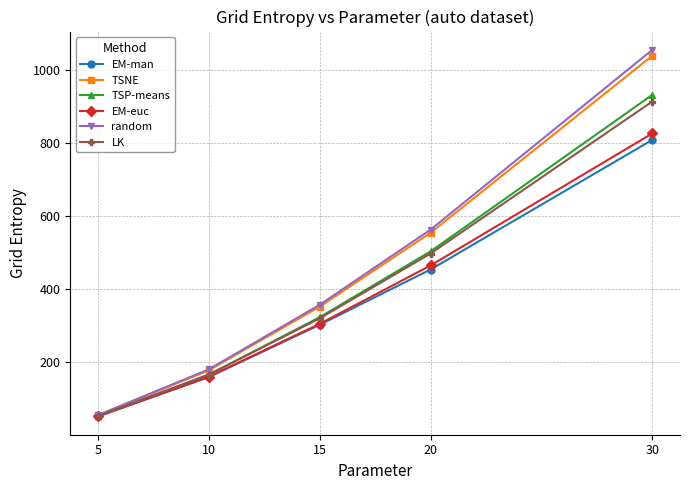

What is the maximum value shown in the chart?

1055.0